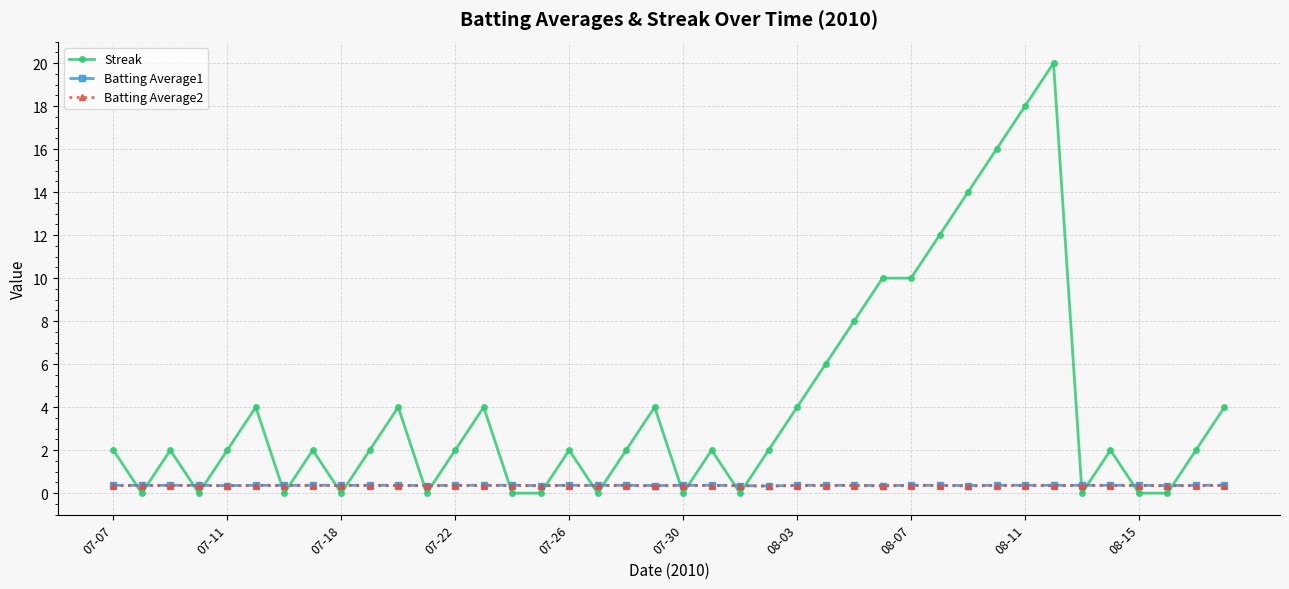

Which series has the largest range (max minus min)?

Streak